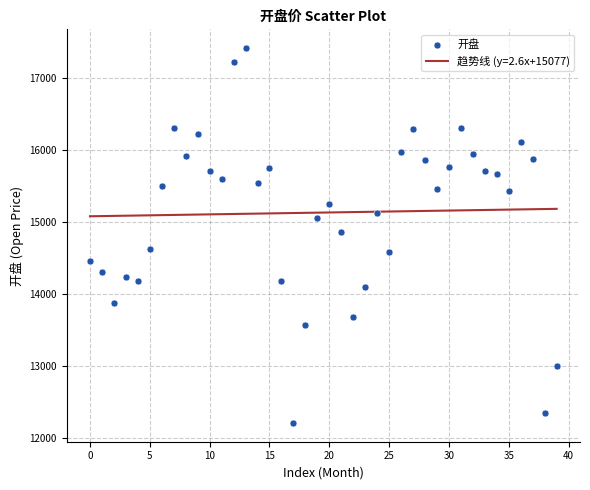

What is the range of Y values (max minus min)?

5206.4